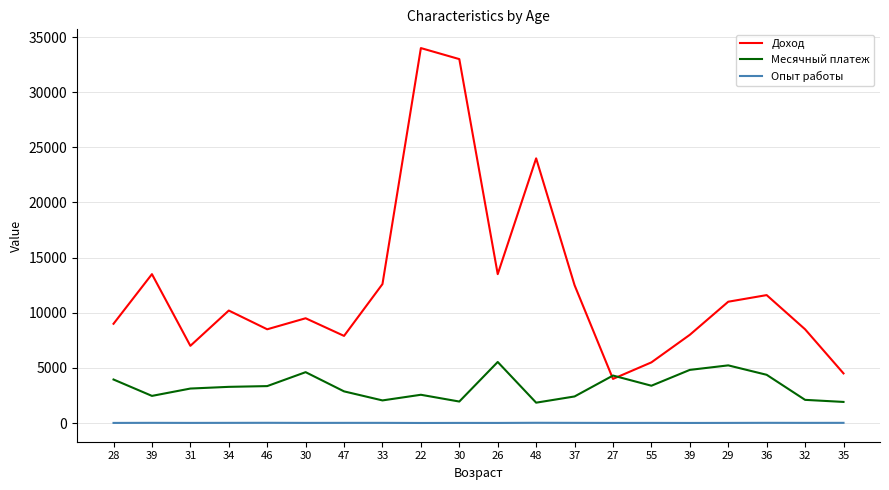

What are all the series names shown in the legend?

Доход, Месячный платеж, Опыт работы